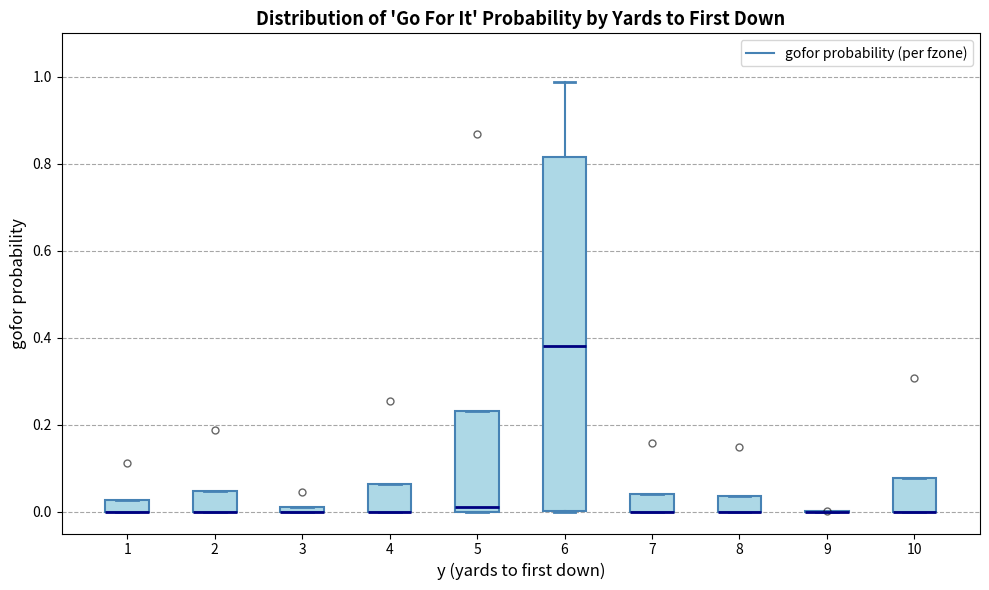

Which box is the tallest, from its lower edge to its upper edge?

6